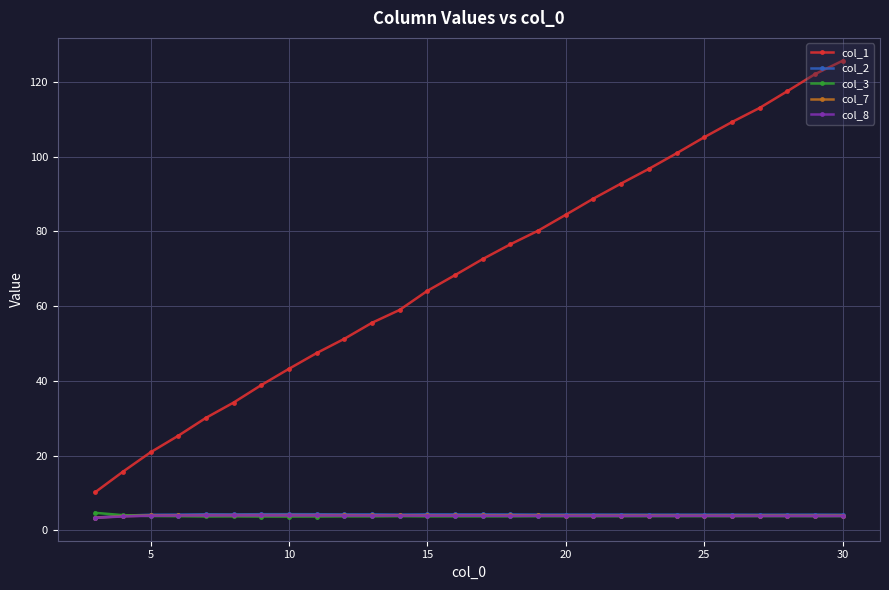

What is the maximum value for col_1?

125.7